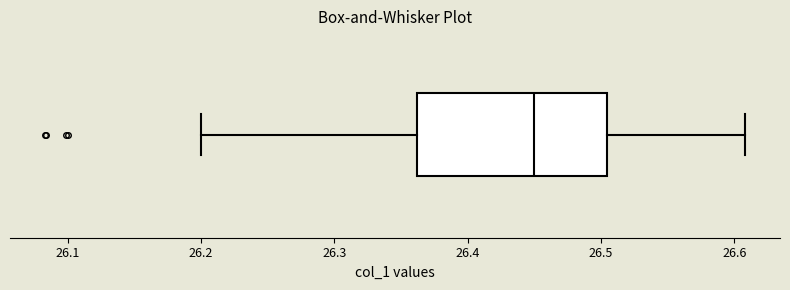

Transcribe this box plot: give where the median line is, the range the box spans, and where the two whiskers end, as read against the x-axis. The values are not printed on the chart, so give them approximately, as read against the axis.

median 26.45, box 26.36 to 26.50, whiskers 26.20 to 26.61